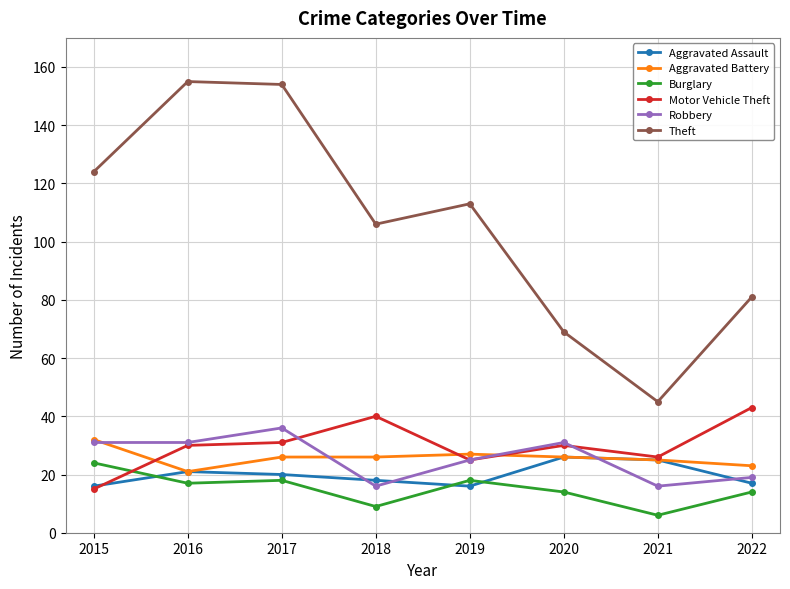

What is the maximum value shown in the chart?

155